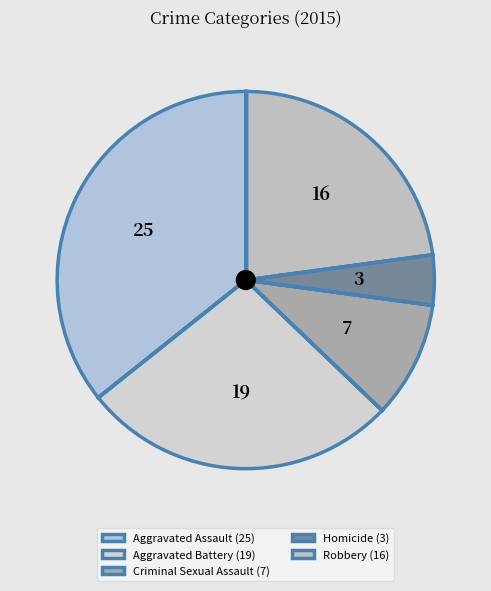

What is the change in value from Homicide to Robbery?

+13